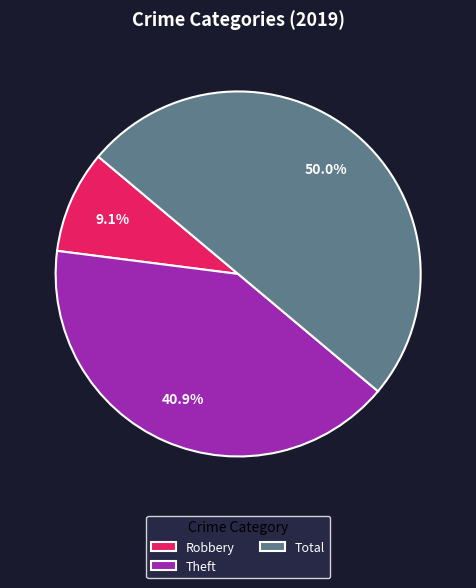

To the nearest percent, what percentage of the pie is Total?

50%